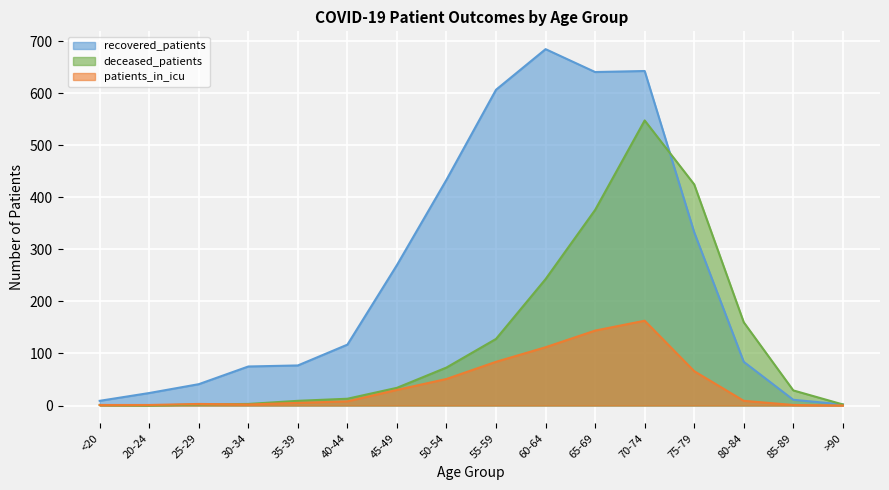

At which label does patients_in_icu first exceed 9?

45-49